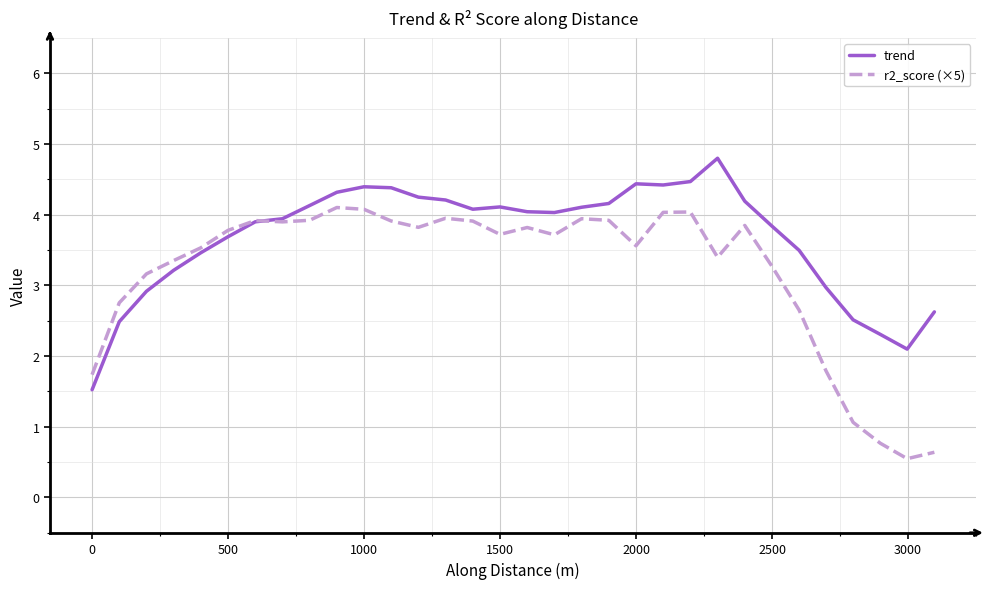

How many values in the r2_score (×5) series exceed 3?

24